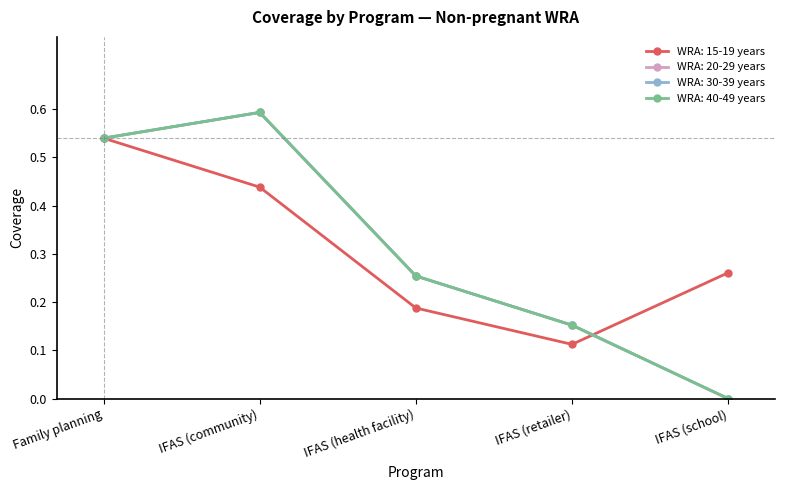

What is the average value of the WRA: 15-19 years series?

0.3